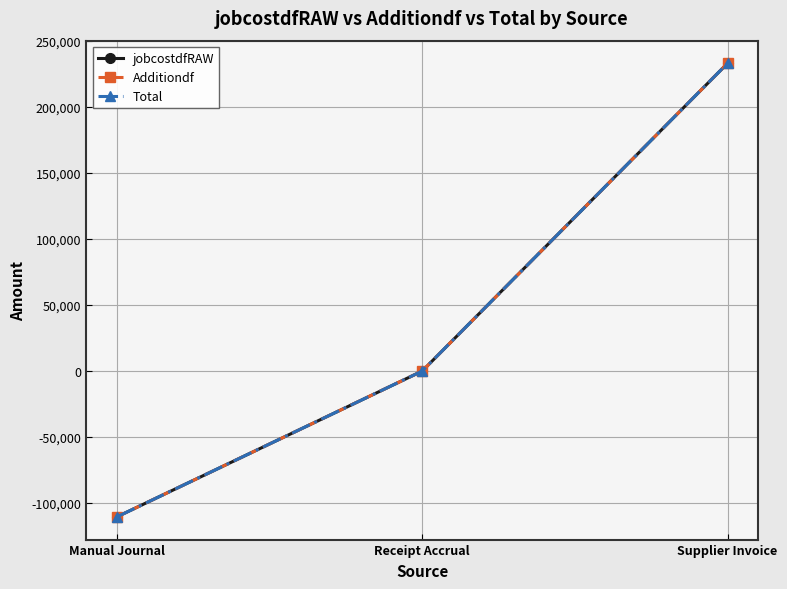

Is this an area chart (filled region under the line)?

No